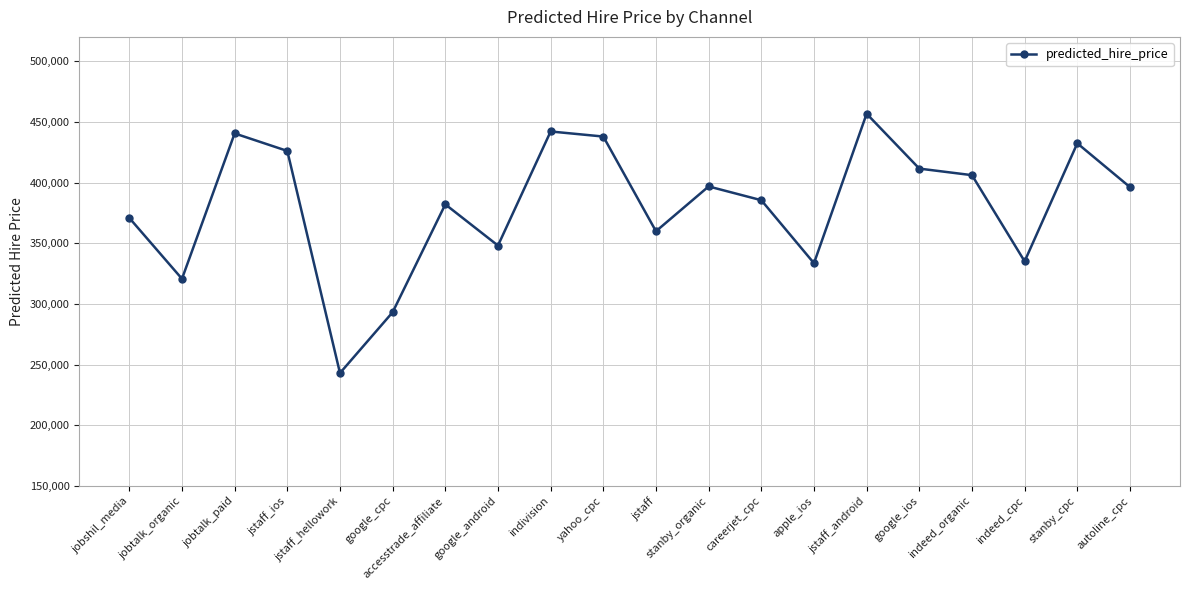

What is the approximate value at indeed_cpc, to the nearest 50?

335050